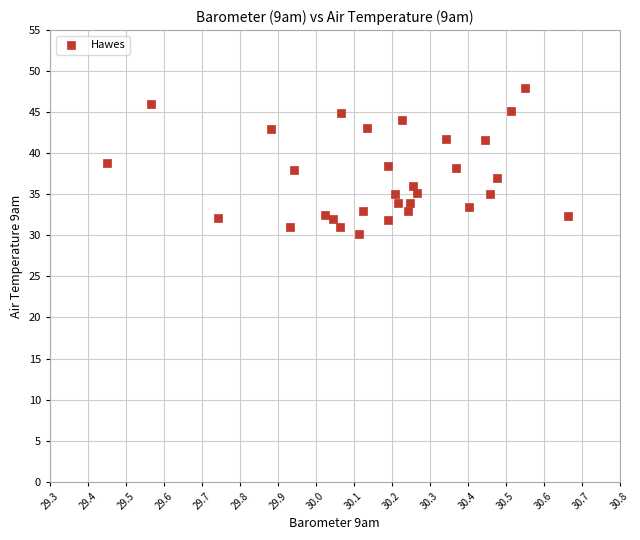

What is the range of Y values (max minus min)?

17.8